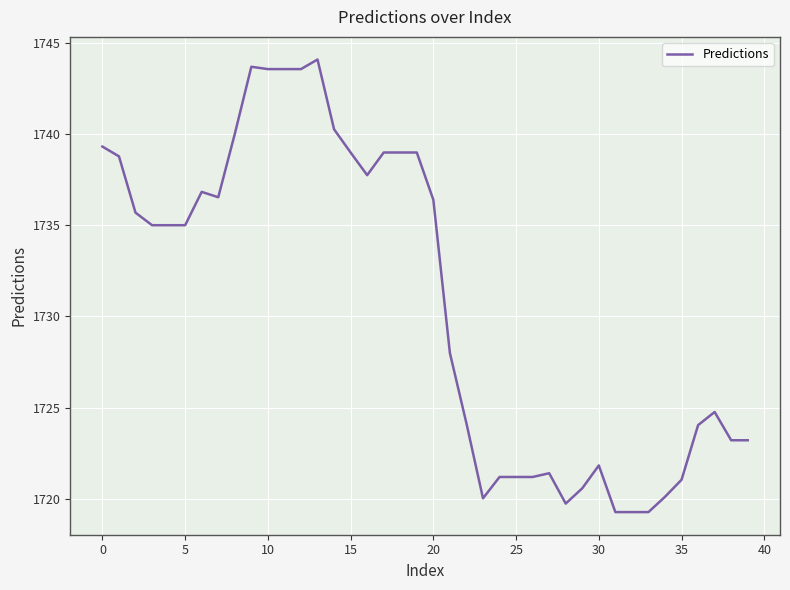

What is the difference between the maximum and minimum values?

24.8